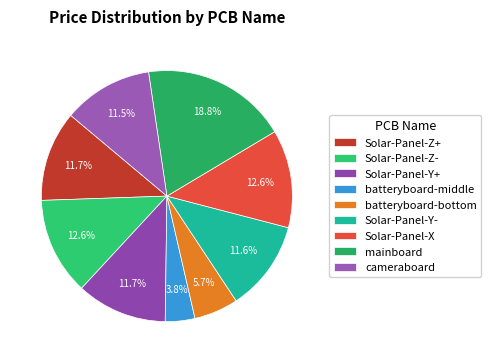

Is the sum of Solar-Panel-Y- and mainboard greater than half?

No